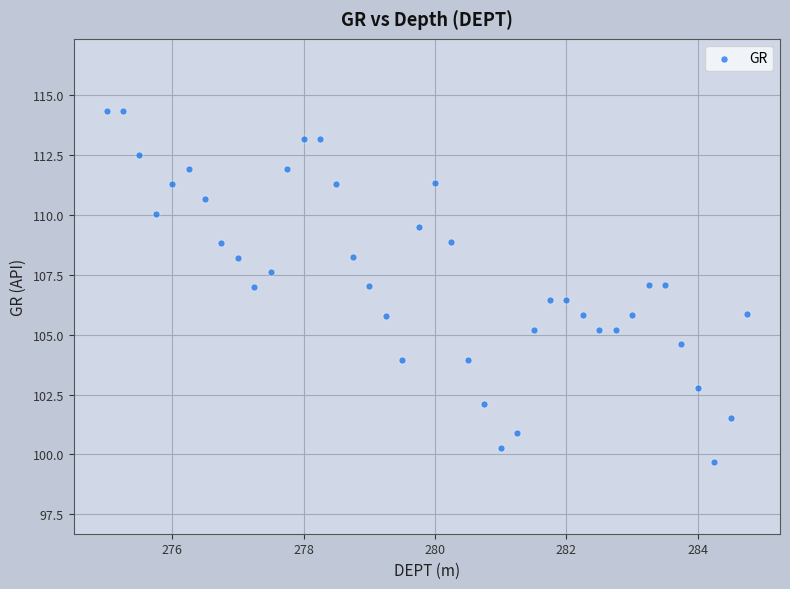

What is the range of X values (max minus min)?

9.8